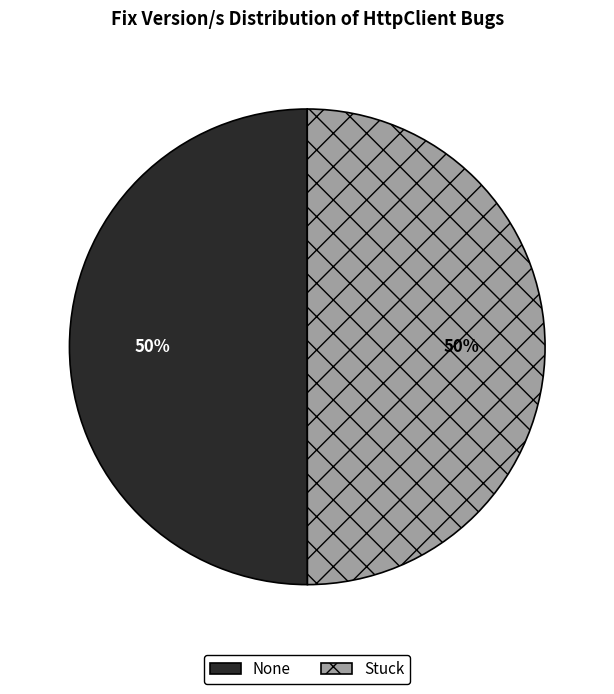

To the nearest percent, what is the combined percentage of None and Stuck?

100%